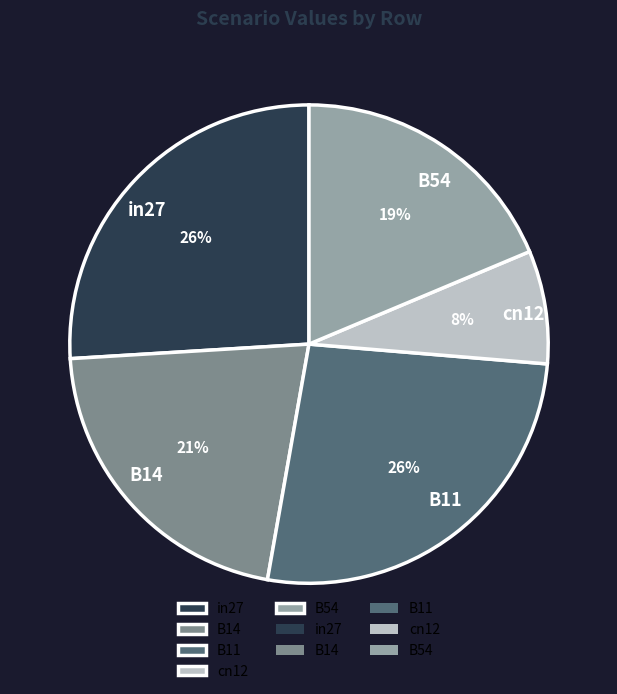

Count the number of slices in the pie.

5